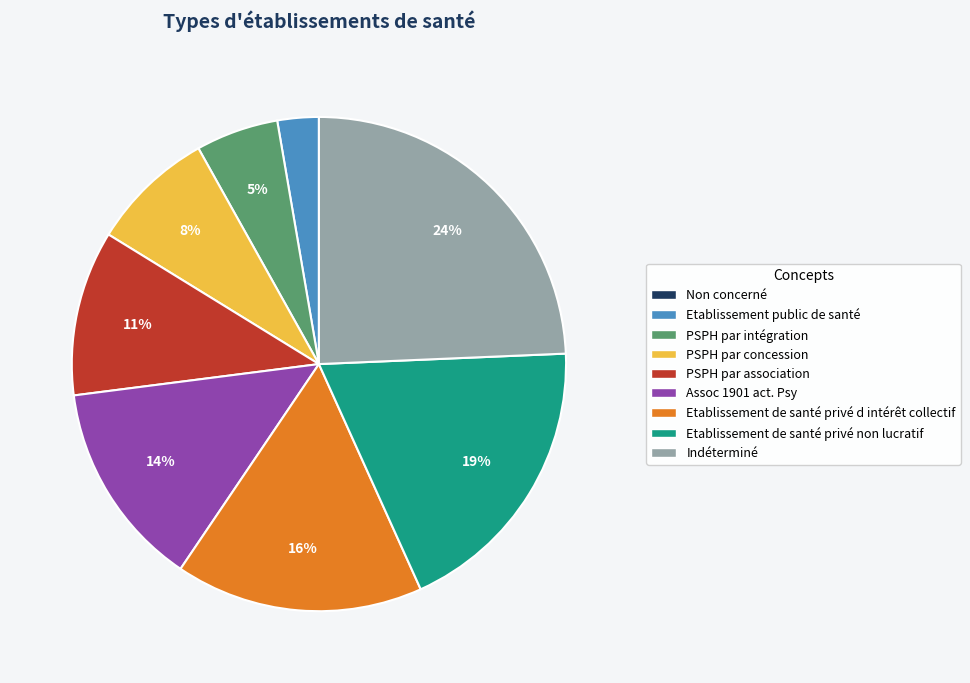

Which category has the biggest portion of the pie?

Indéterminé